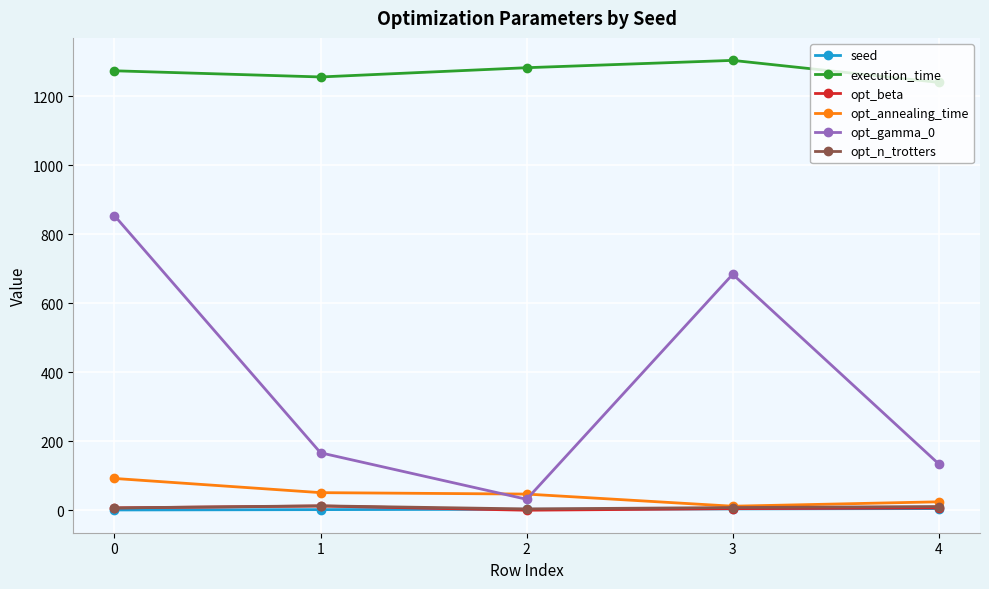

True or false: opt_annealing_time and opt_gamma_0 cross at least once.

True